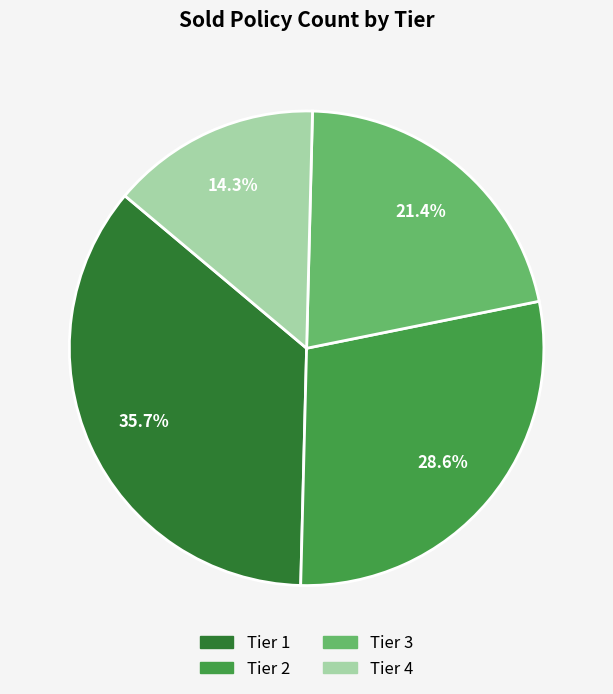

Approximately how many times larger is the value at Tier 4 compared to Tier 2?

0.5